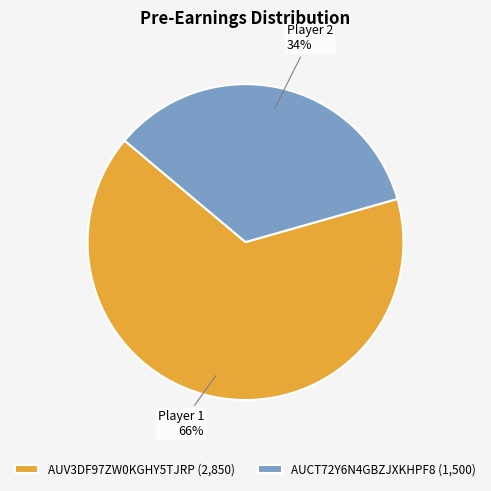

Count the number of slices in the pie.

2